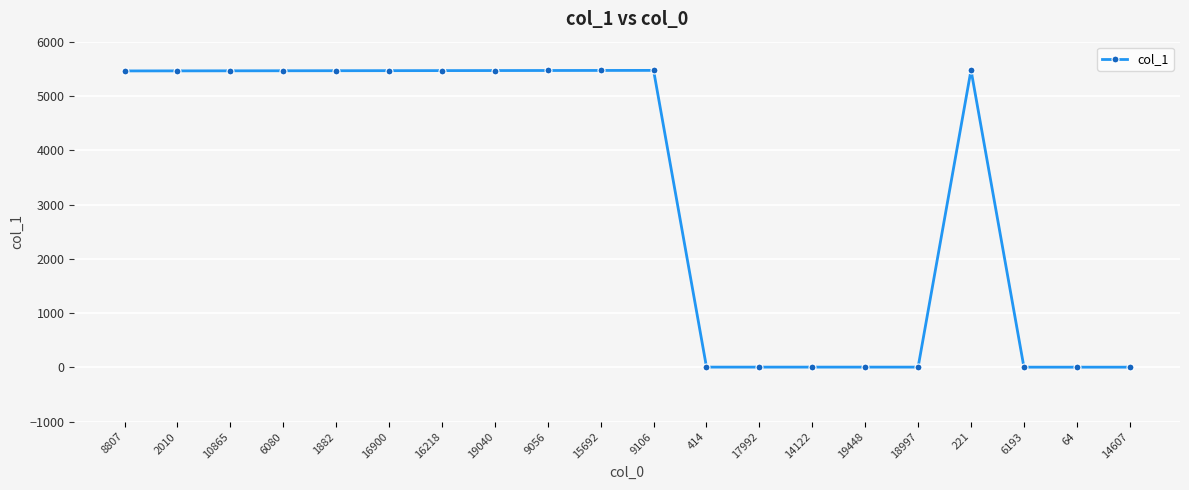

Is it true that the value at 9056 is 5469?

True